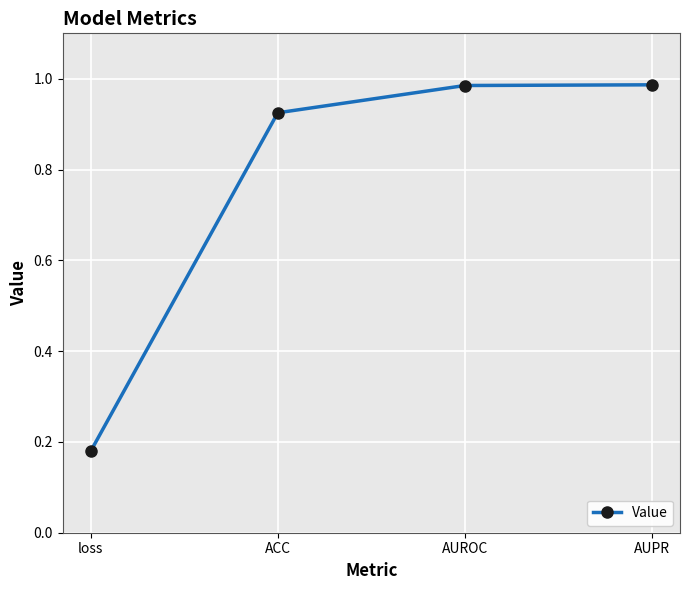

At which category does the chart reach its minimum across all series?

loss